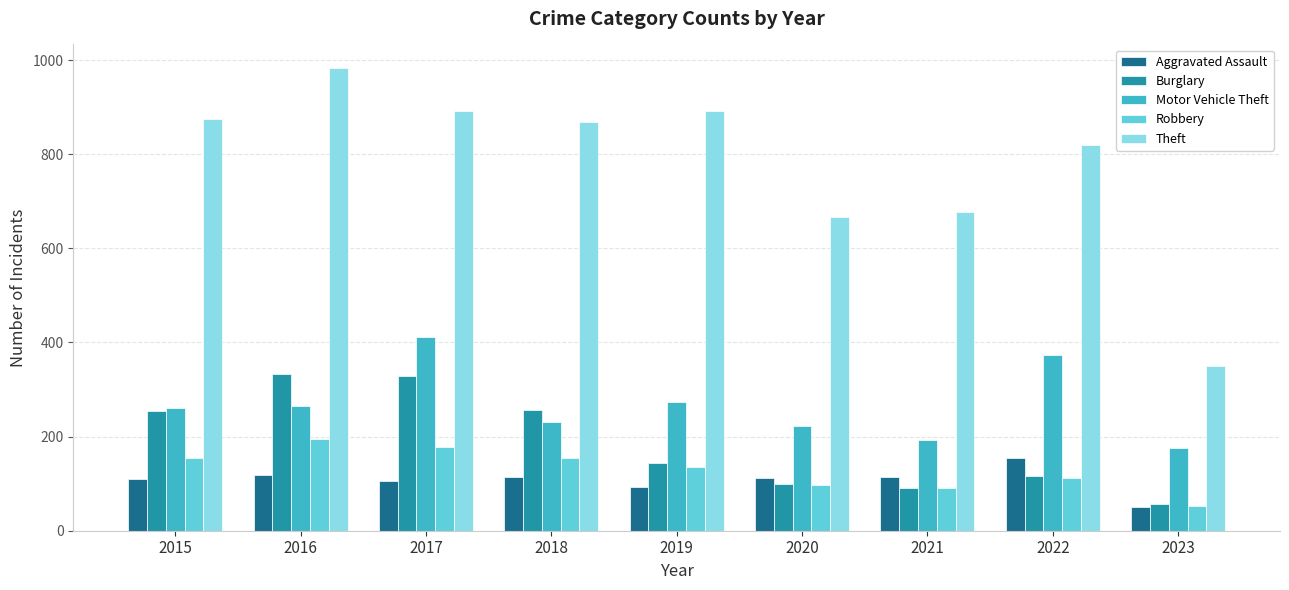

How many data points does each series have?

9